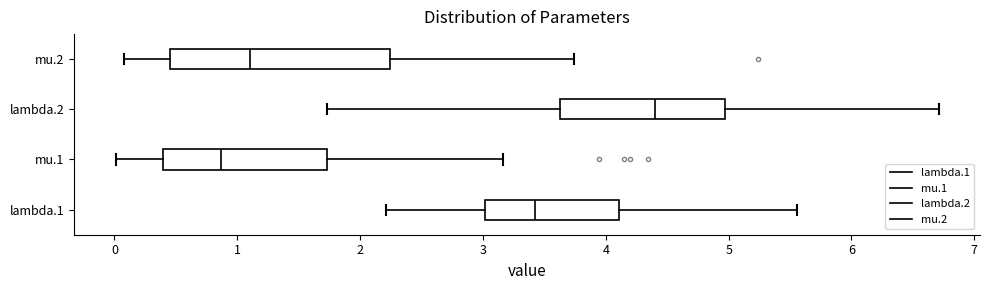

Comparing the boxes themselves (not the whiskers), which one is the widest?

mu.2